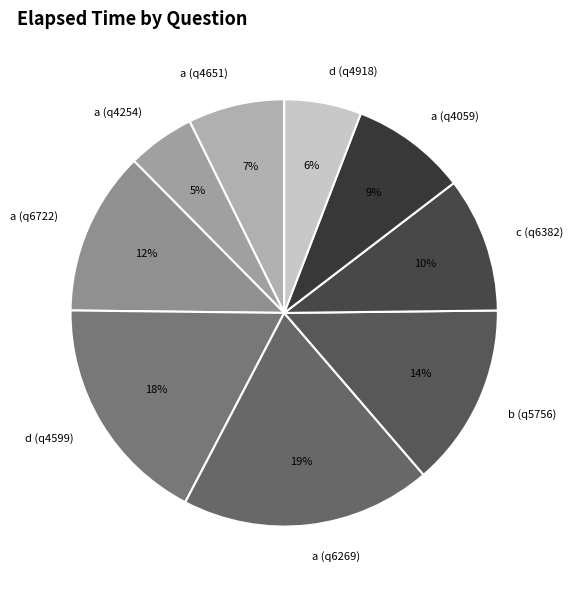

What is the smallest slice in the pie chart?

a (q4254)